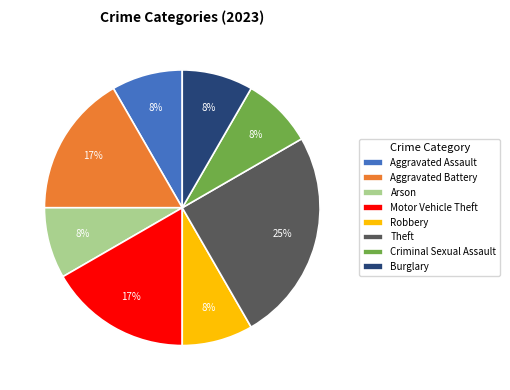

Is it true that Criminal Sexual Assault is 1% of the pie?

False